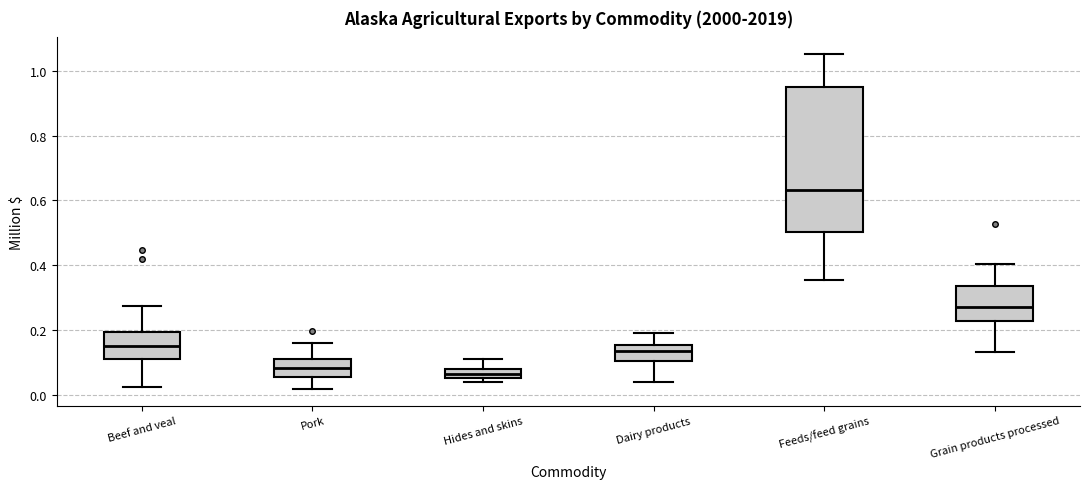

Where does the upper whisker of the box for Feeds/feed grains end on the y-axis? The values are not printed on the chart, so give them approximately, as read against the axis.

1.06